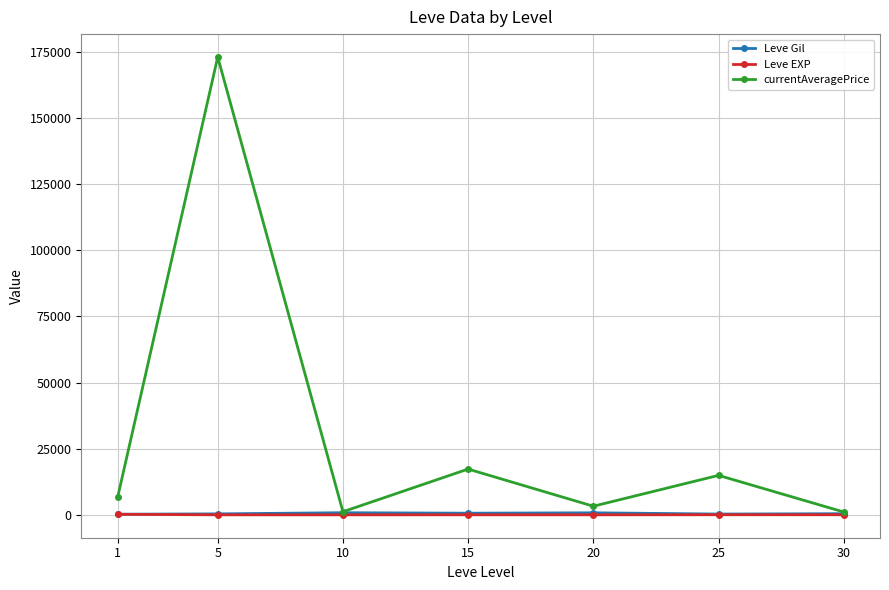

The value of currentAveragePrice at 5 is 173085.2. True or false?

True